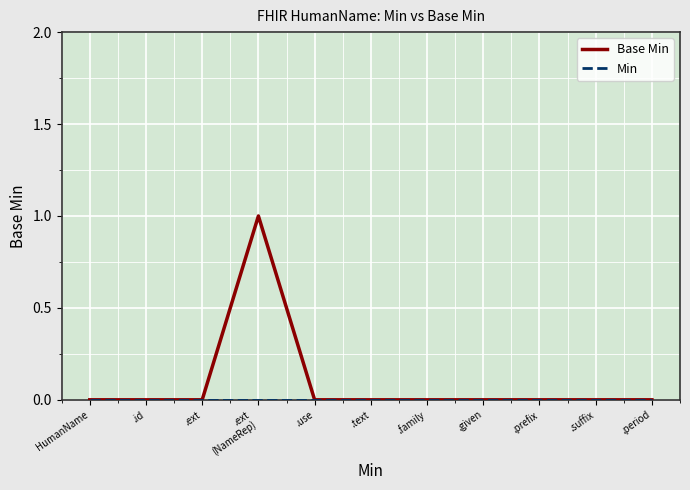

What position from the right is .given?

4